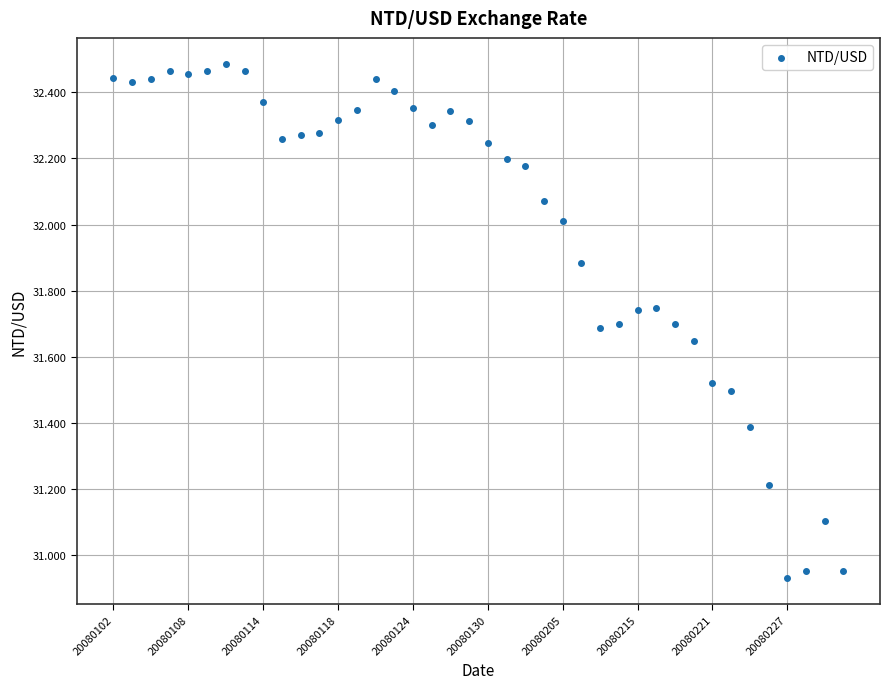

What is the range of Y values (max minus min)?

1.6